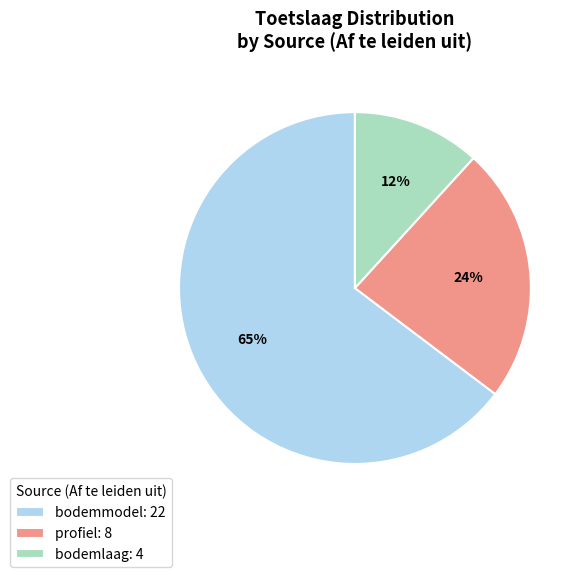

To the nearest percent, what is the difference between the bodemmodel: 22 and profiel: 8 slice percentages?

41%